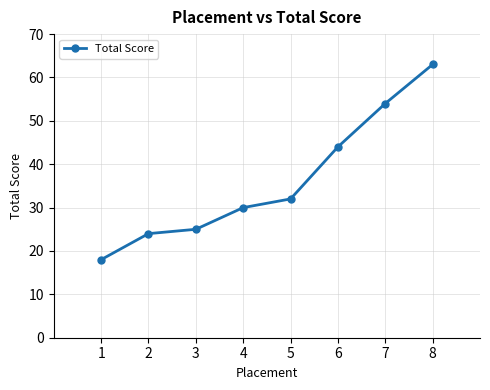

The value at 2 is 24. True or false?

True